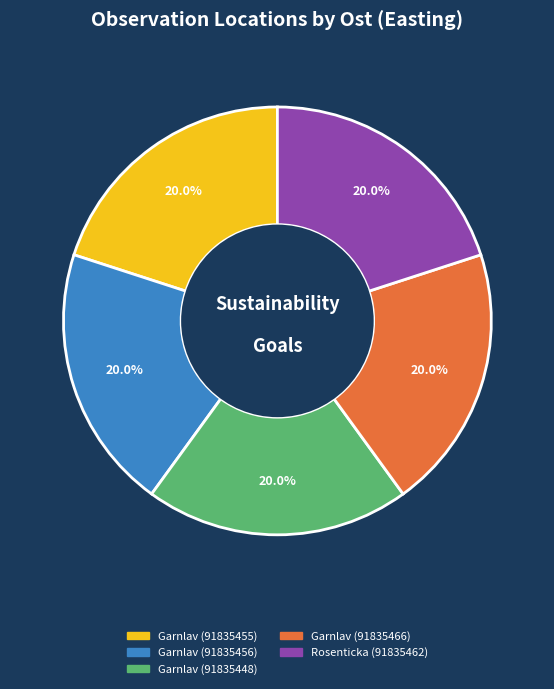

Combined, what portion of the pie is Garnlav (91835456) and Garnlav (91835448)?

40.0%